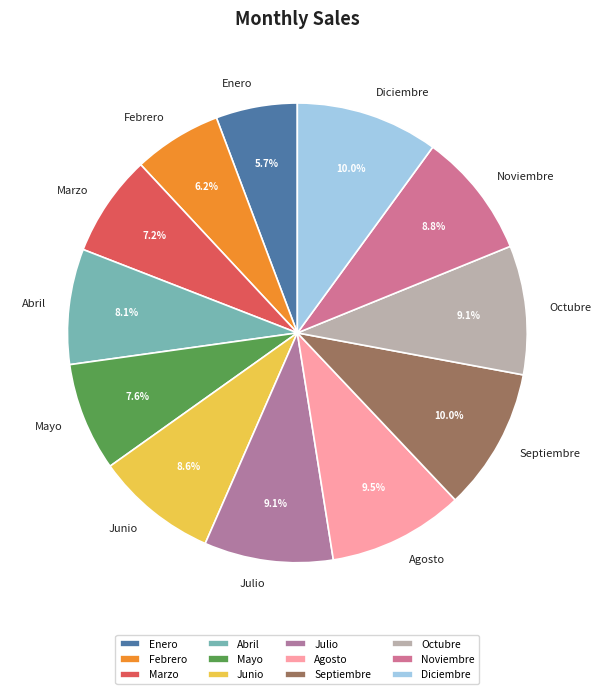

What is the ratio of the value at Agosto to the value at Febrero?

1.5